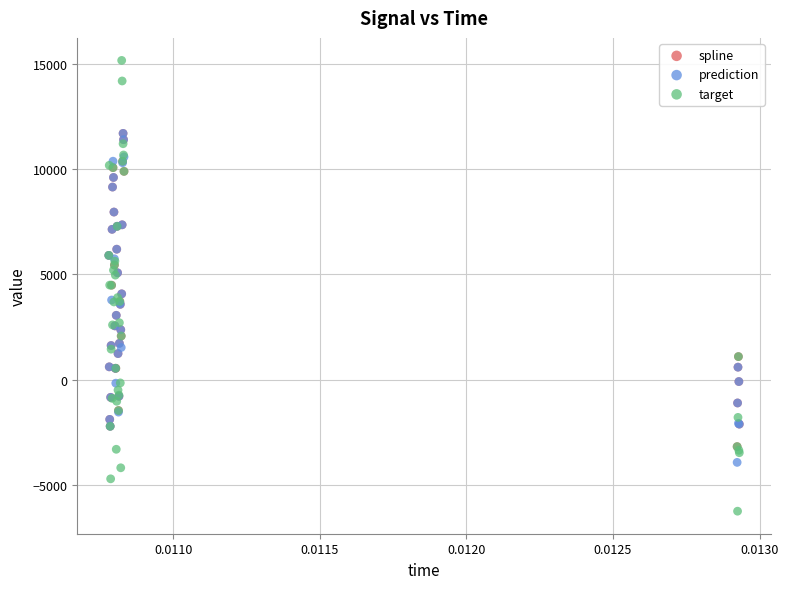

Which series contains the highest Y value?

target